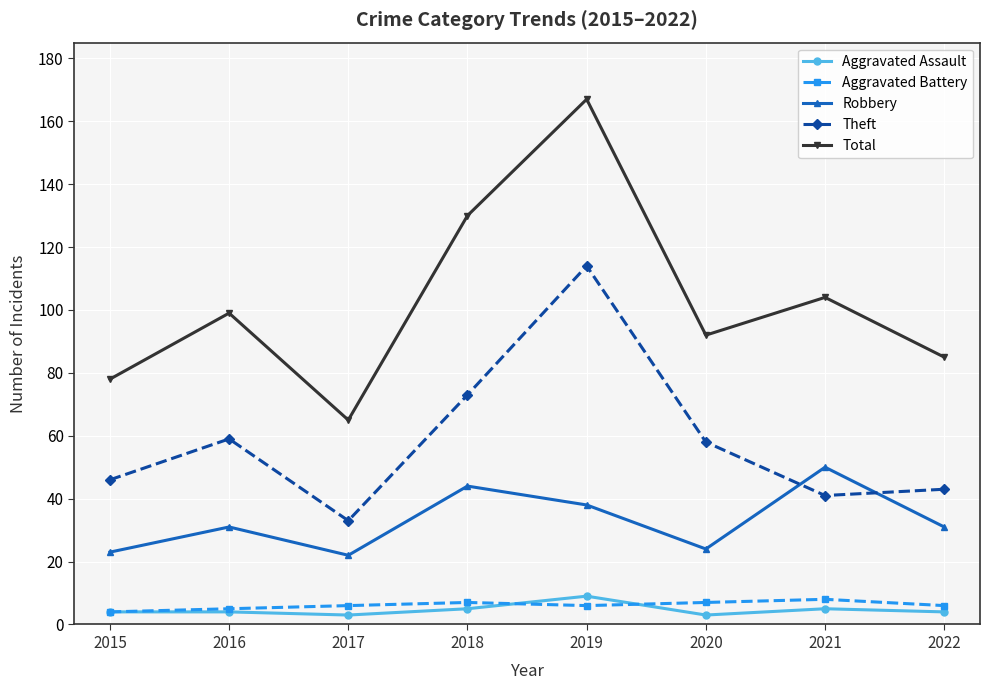

What is the lowest value of the Aggravated Battery series?

4